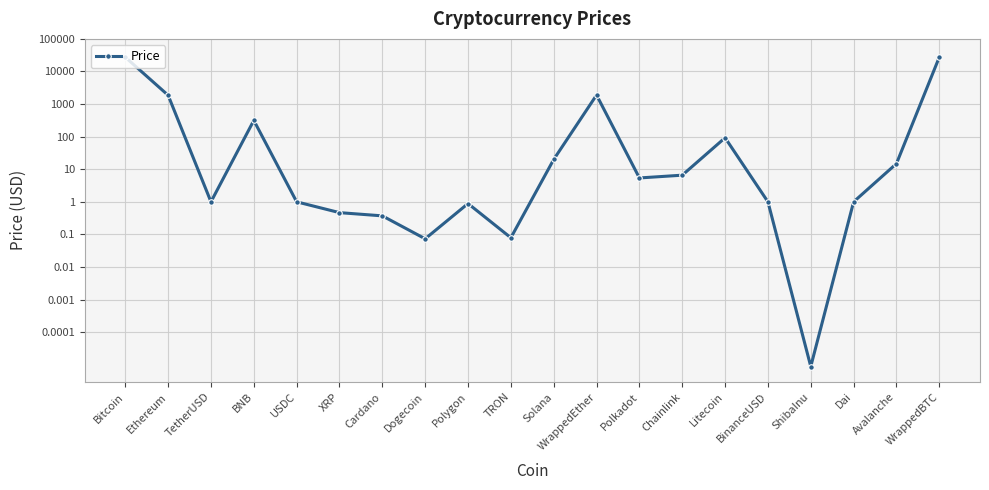

List the labels in order of value, smallest first.

ShibaInu, Dogecoin, TRON, Cardano, XRP, Polygon, TetherUSD, USDC, Dai, BinanceUSD, Polkadot, Chainlink, Avalanche, Solana, Litecoin, BNB, Ethereum, WrappedEther, Bitcoin, WrappedBTC